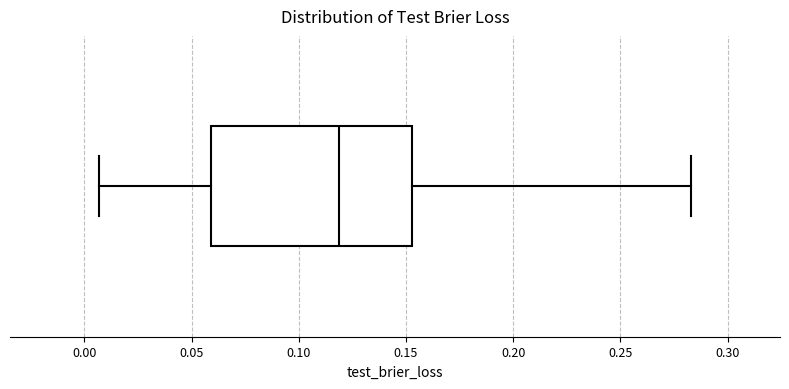

Read this box plot against the x-axis: the position of the median line, the range covered by the box, and the ends of both whiskers. The values are not printed on the chart, so give them approximately, as read against the axis.

median 0.120, box 0.060 to 0.155, whiskers 0.005 to 0.285